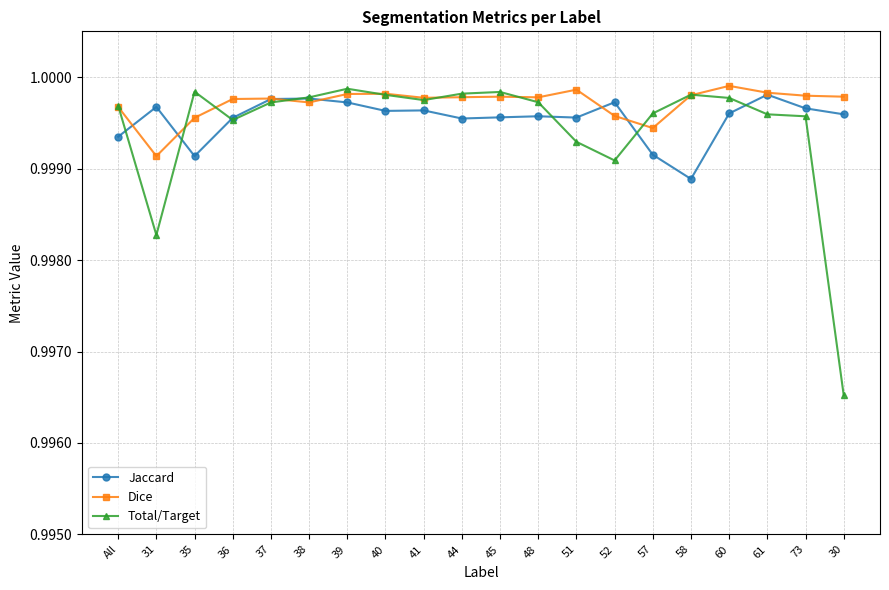

Is it true that Total/Target equals 1.7 at 40?

False